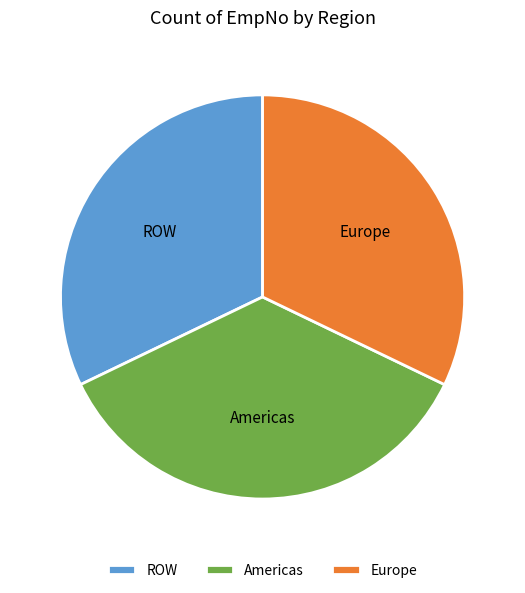

How many segments does this pie chart have?

3